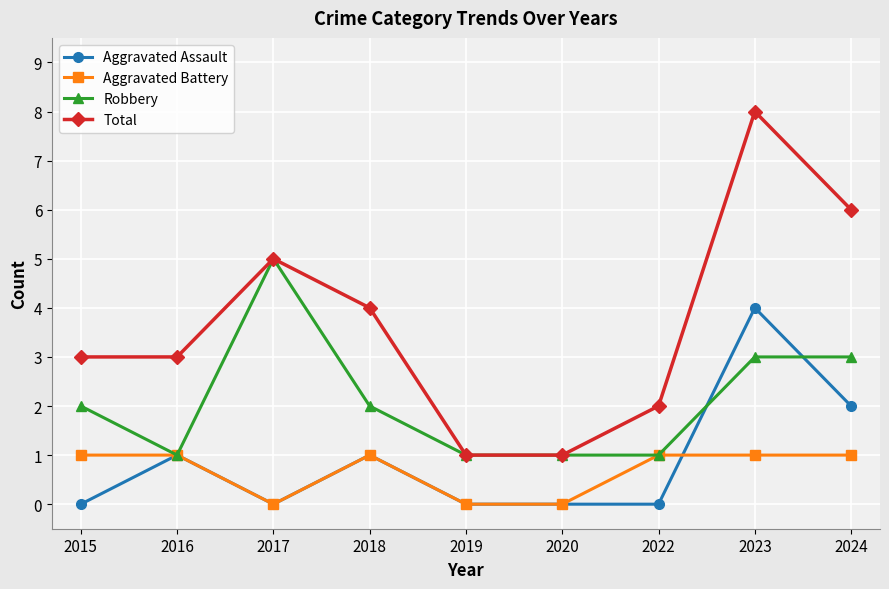

True or false: Aggravated Assault has more than 1 points higher than both neighbors.

True